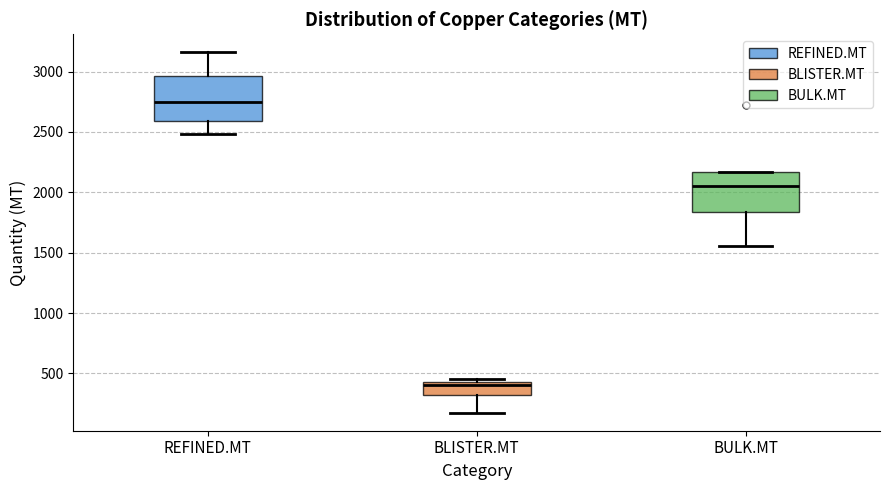

Where is the upper edge of the box for REFINED.MT on the y-axis? The values are not printed on the chart, so give them approximately, as read against the axis.

2950